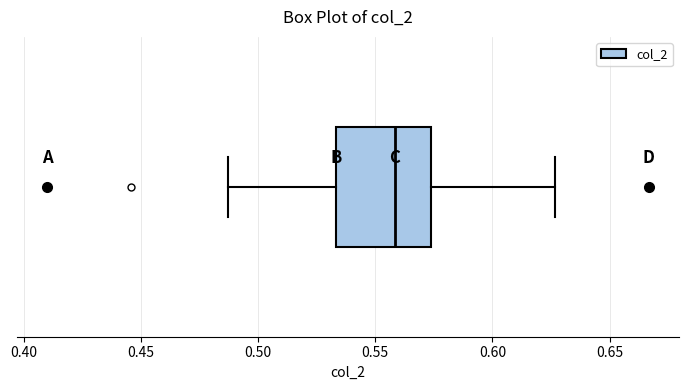

Transcribe this box plot: give where the median line is, the range the box spans, and where the two whiskers end, as read against the x-axis. The values are not printed on the chart, so give them approximately, as read against the axis.

median 0.560, box 0.535 to 0.575, whiskers 0.485 to 0.625